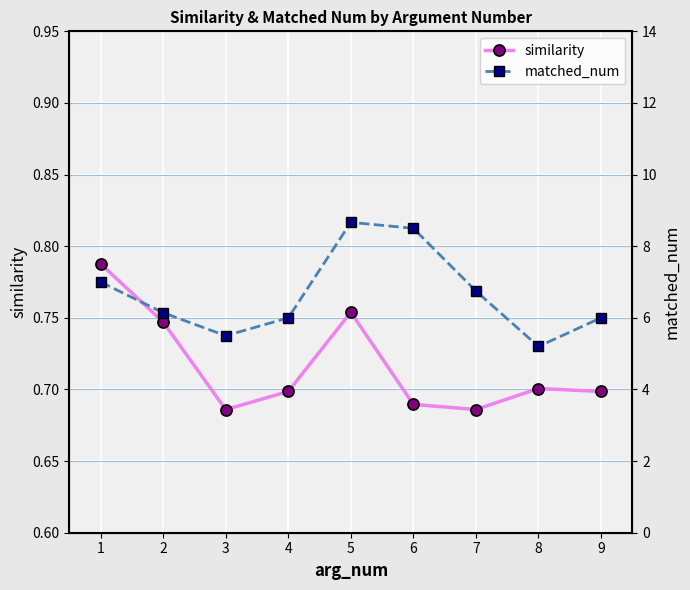

Reading left to right, transcribe all the data shown in this chart.

similarity: 0.8	0.7	0.7	0.7	0.8	0.7	0.7	0.7	0.7
matched_num: 7.0	6.1	5.5	6.0	8.7	8.5	6.8	5.2	6.0